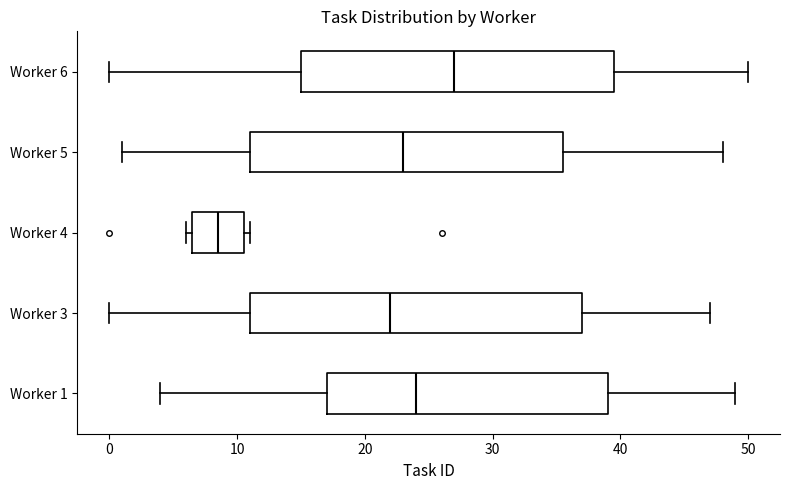

Which box's median line is the furthest to the right?

Worker 6